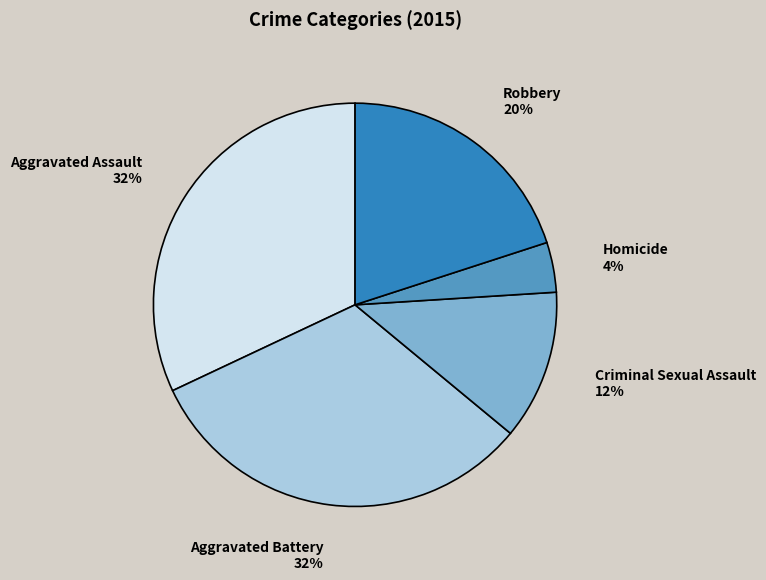

Which category has the smallest portion of the pie?

Homicide